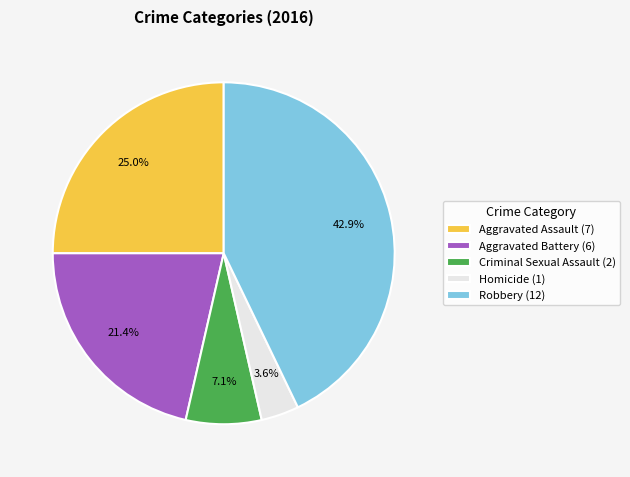

Which category has the biggest portion of the pie?

Robbery